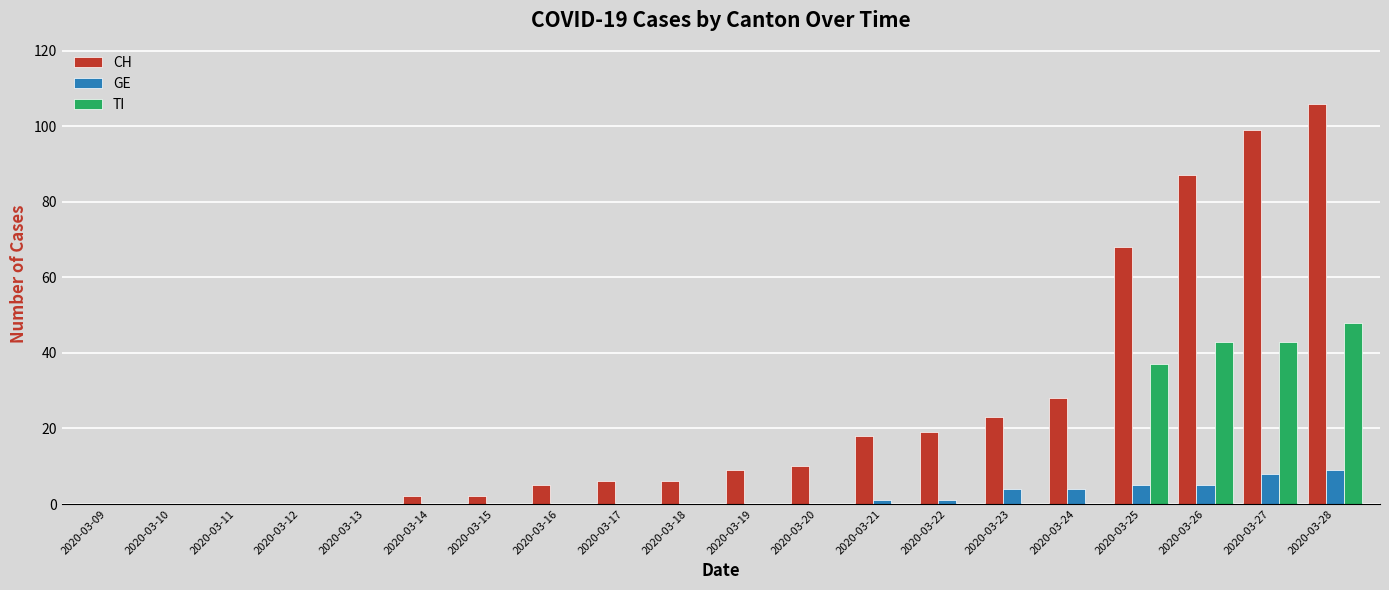

Which series changed the most between 2020-03-12 and 2020-03-27?

CH